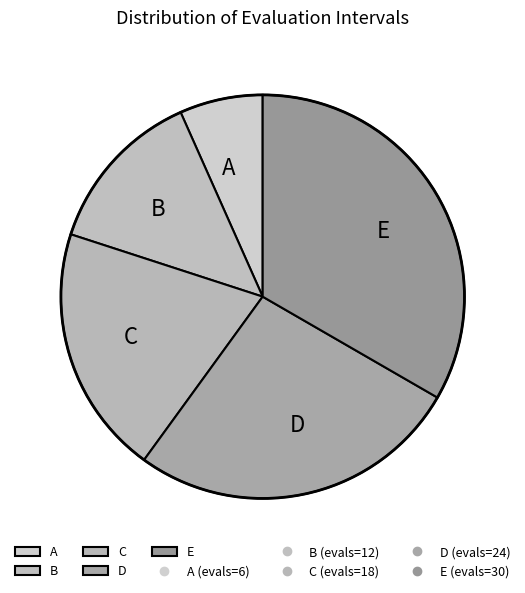

Is it true that C is 13% of the pie?

False